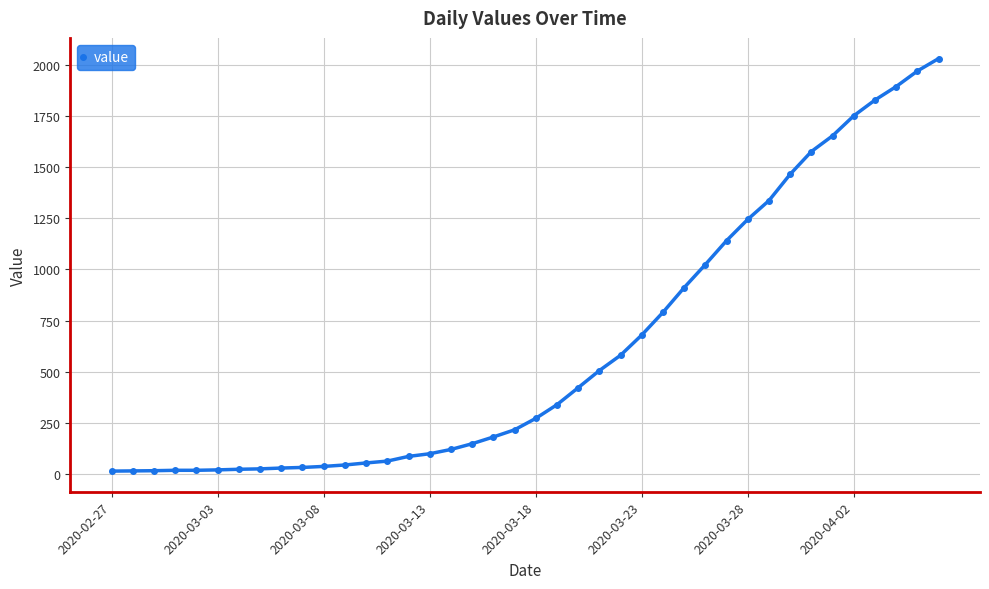

How many lines are shown in the chart?

1